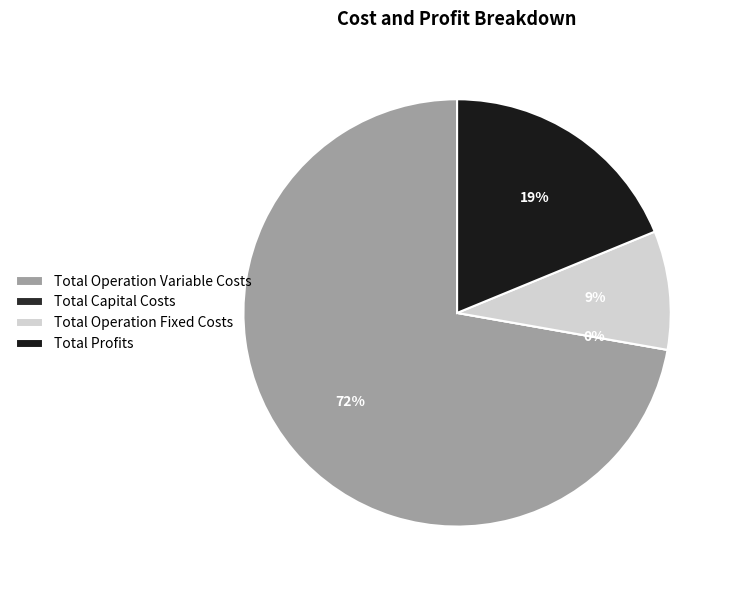

Is it true that Total Capital Costs is 11% of the pie?

False